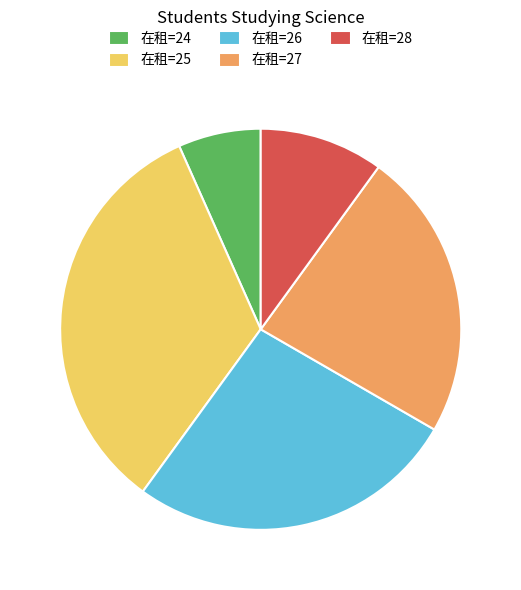

Is there any slice that represents more than half of the pie?

No